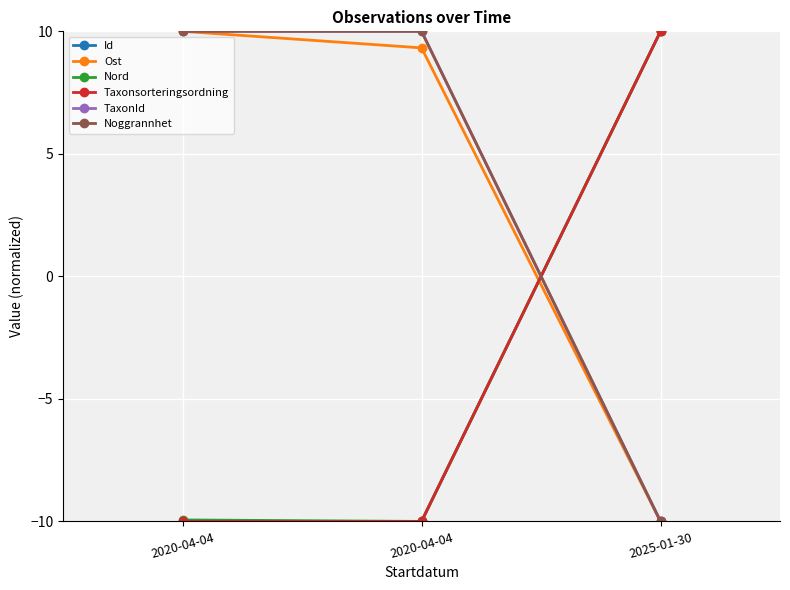

Is this an area chart (filled region under the line)?

No